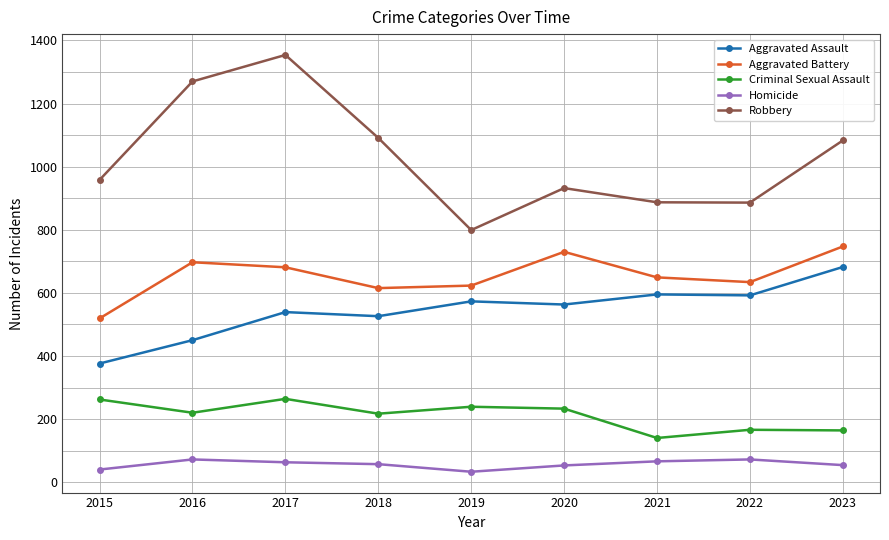

What is the value of the Aggravated Assault point at the 8th from the left?

592